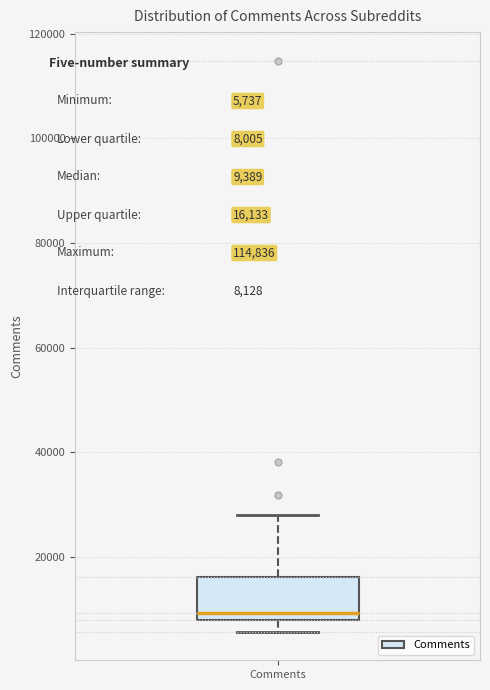

Where does the lower whisker of the box for Comments end on the y-axis? The values are not printed on the chart, so give them approximately, as read against the axis.

6000